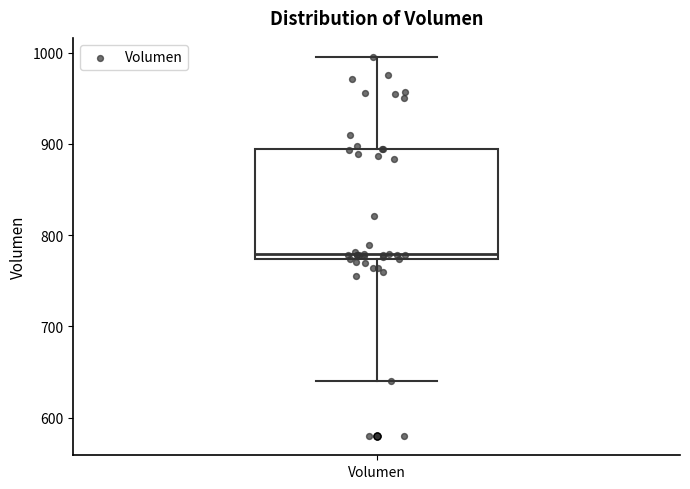

Transcribe this box plot: give where the median line is, the range the box spans, and where the two whiskers end, as read against the y-axis. The values are not printed on the chart, so give them approximately, as read against the axis.

median 780, box 770 to 890, whiskers 640 to 1000